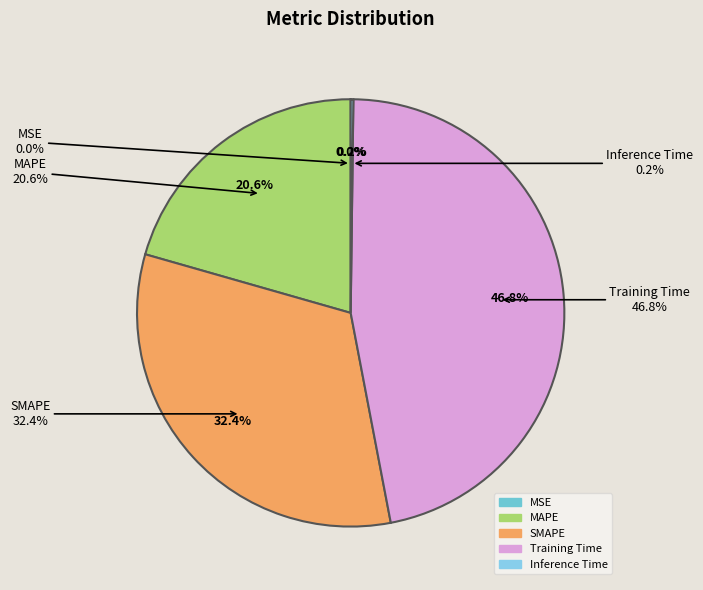

How many segments does this pie chart have?

5